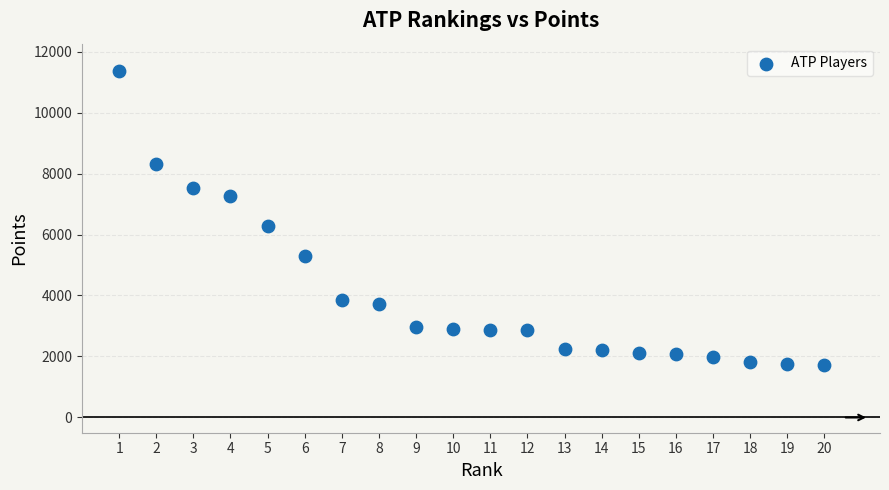

What is the range of Y values (max minus min)?

9630